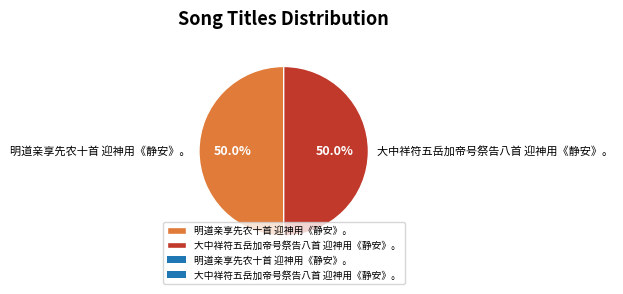

What is the ratio of the value at 大中祥符五岳加帝号祭告八首 迎神用《静安》。 to the value at 明道亲享先农十首 迎神用《静安》。?

1.0